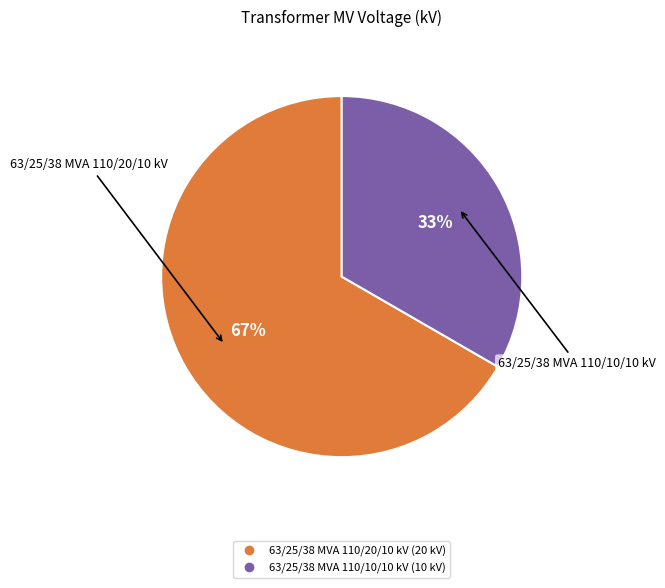

Do 63/25/38 MVA 110/10/10 kV and 63/25/38 MVA 110/20/10 kV together represent more than half of the pie?

Yes